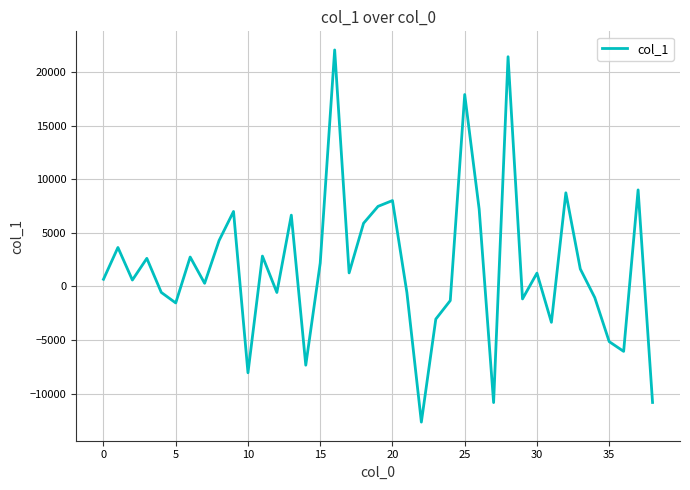

What is the minimum value shown in the chart?

-12667.2